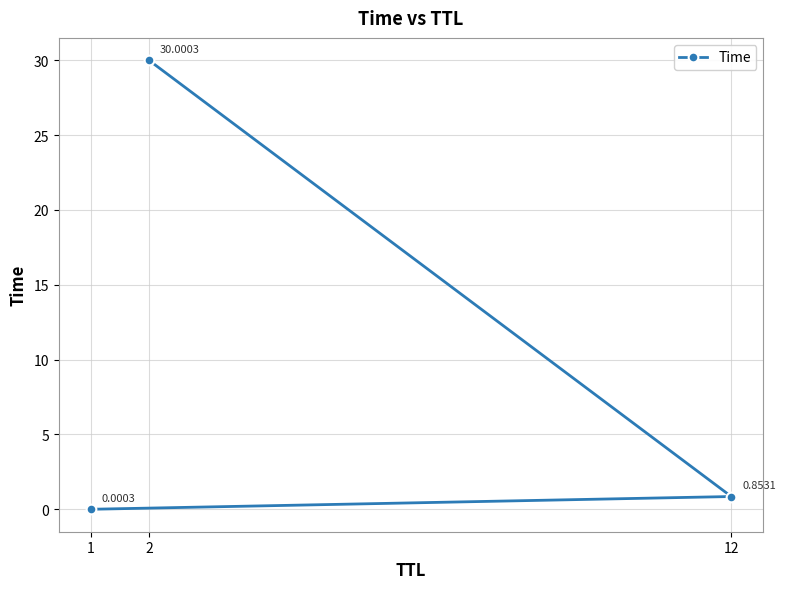

Which category has the highest value across all series?

2